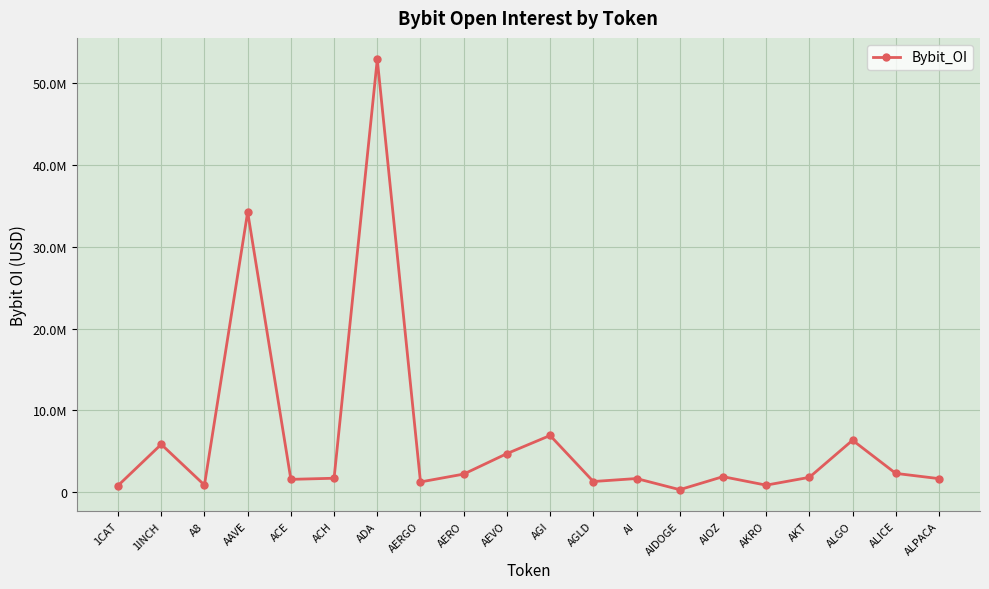

List the labels in order of value, largest first.

ADA, AAVE, AGI, ALGO, 1INCH, AEVO, ALICE, AERO, AIOZ, AKT, ACH, AI, ALPACA, ACE, AGLD, AERGO, A8, AKRO, 1CAT, AIDOGE